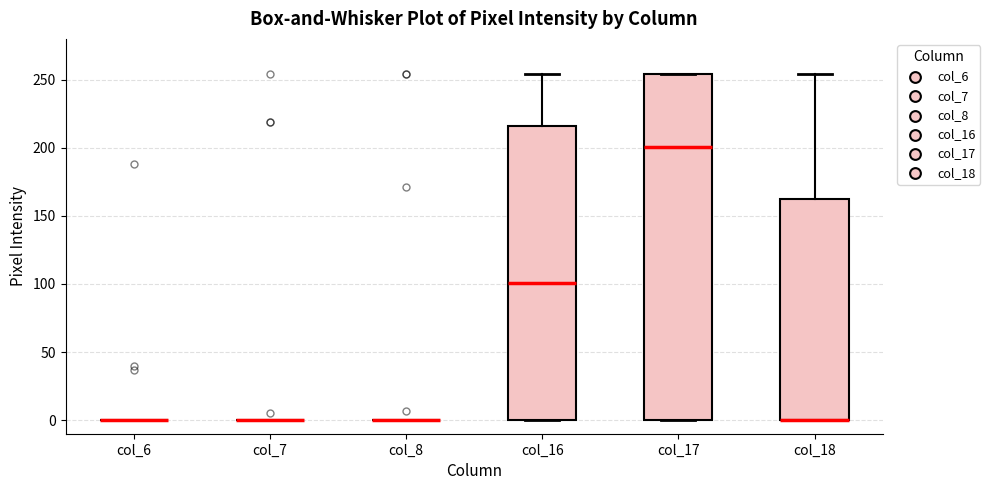

Reading left to right, transcribe this box plot: for each box, give where its median line is, the range the box spans, and where its two whiskers end, as read against the y-axis. The values are not printed on the chart, so give them approximately, as read against the axis.

col_6: box collapsed to a line at 0, whiskers 0 to 0
col_7: box collapsed to a line at 0, whiskers 0 to 0
col_8: box collapsed to a line at 0, whiskers 0 to 0
col_16: median 100, box 0 to 215, whiskers 0 to 255
col_17: median 200, box 0 to 255, whiskers 0 to 255
col_18: median 0 (drawn on the box's lower edge), box 0 to 160, whiskers 0 to 255